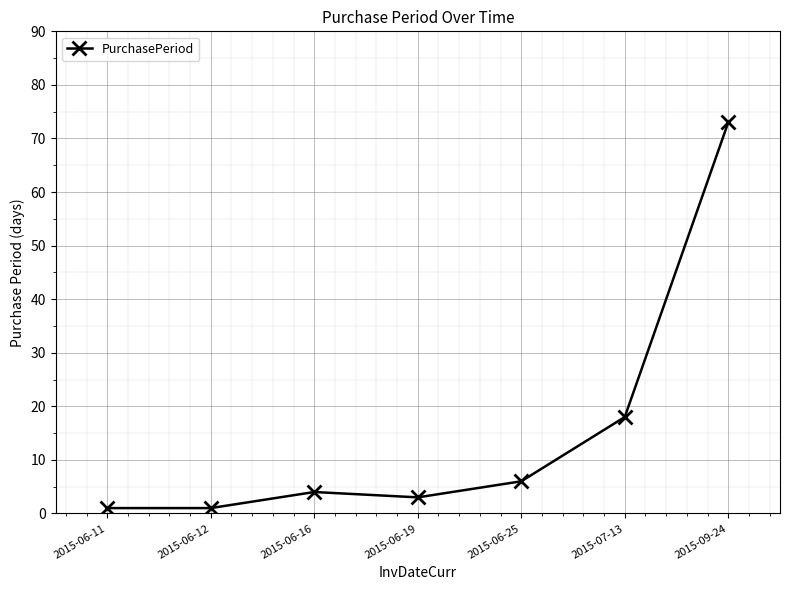

What is the change in value from 2015-06-25 to 2015-07-13?

+12